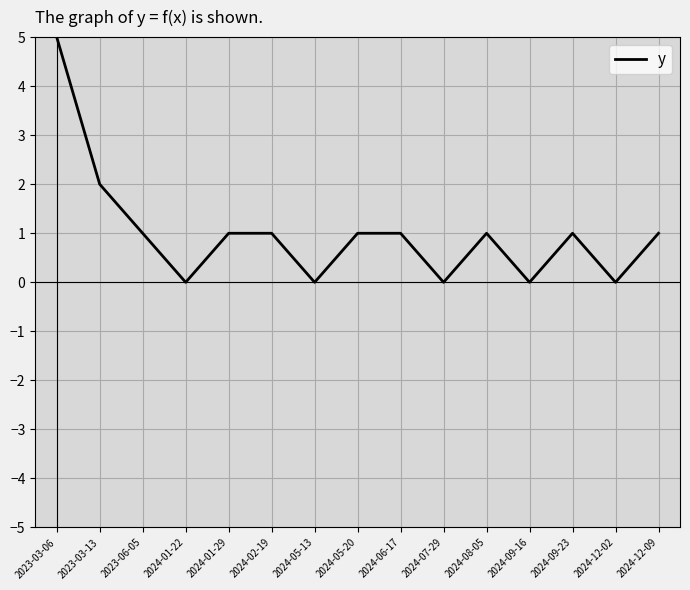

How many values are between 0 and 1?

13